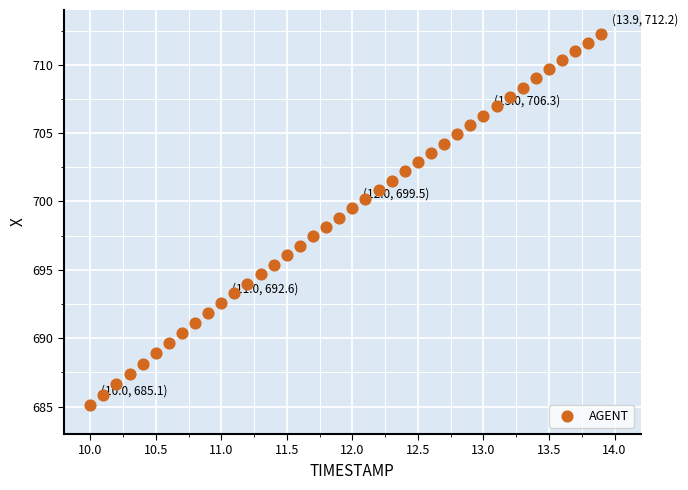

What is the range of X values (max minus min)?

3.9